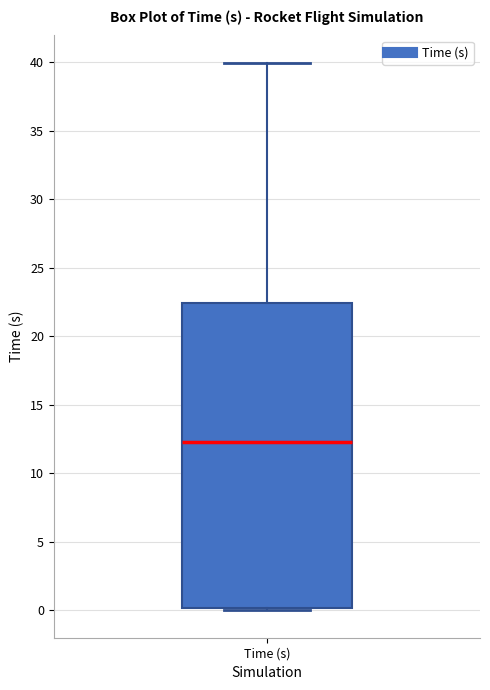

Where is the lower edge of the box for Time (s) on the y-axis? The values are not printed on the chart, so give them approximately, as read against the axis.

0.0